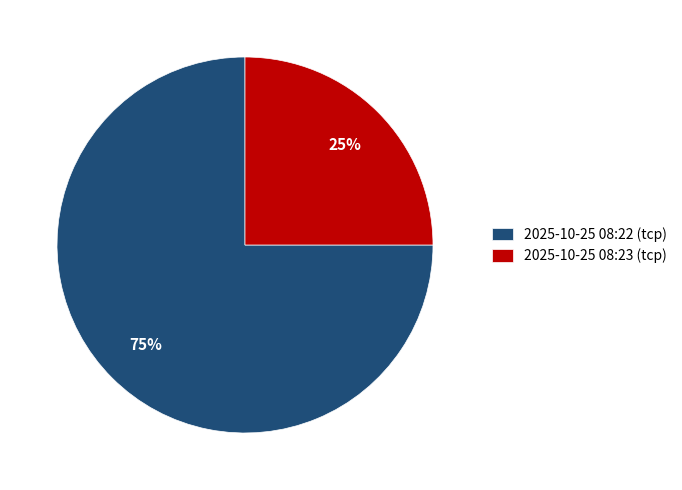

To the nearest percent, what portion does 2025-10-25 08:23 represent?

25%